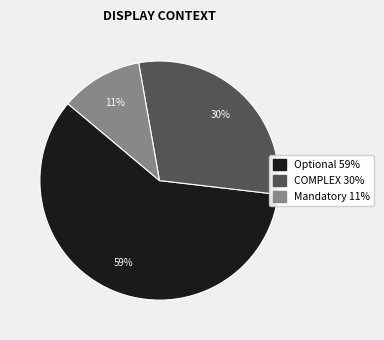

Count the number of slices in the pie.

3